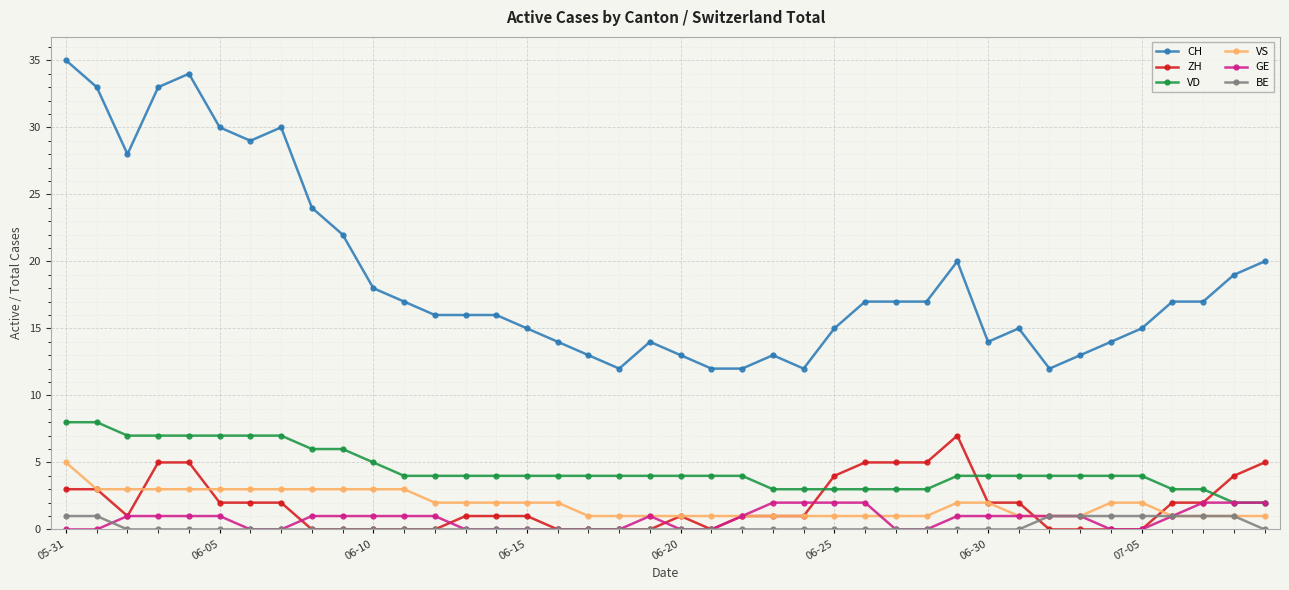

What is the value of the CH point at the 23rd from the left?

12